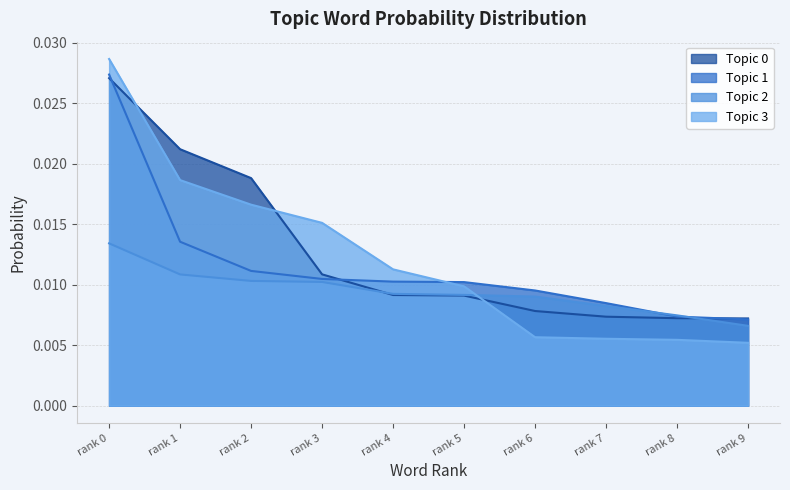

How many lines are shown in the chart?

4